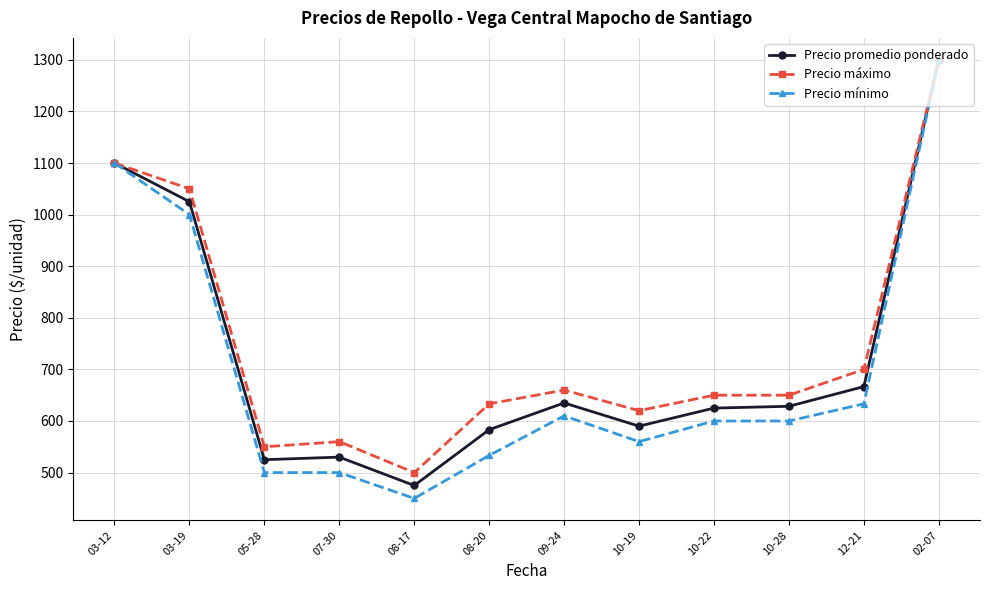

What is the difference between the Precio mínimo values at 02-07 and 10-28?

700.0